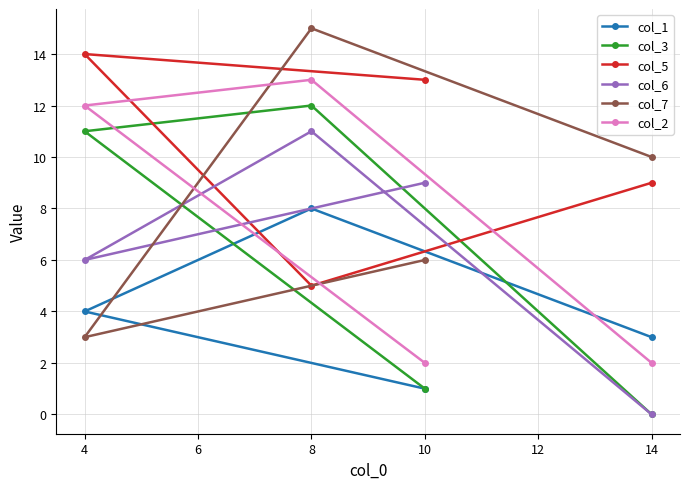

Reading left to right, extract all data points from this chart.

col_1: 4=4	8=8	10=1	14=3
col_3: 4=11	8=12	10=1	14=0
col_5: 4=14	8=5	10=13	14=9
col_6: 4=6	8=11	10=9	14=0
col_7: 4=3	8=15	10=6	14=10
col_2: 4=12	8=13	10=2	14=2